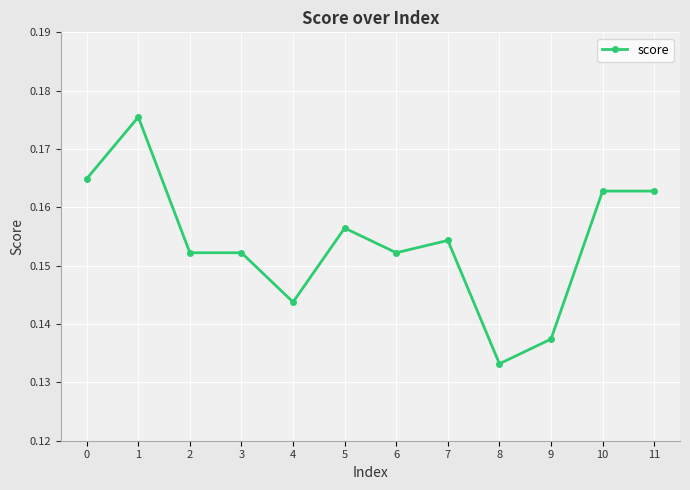

Count the values in the range 0 to 1.

12